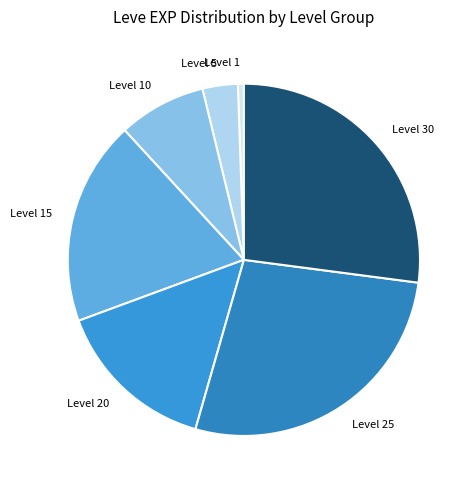

Is the sum of Level 10 and Level 5 greater than half?

No